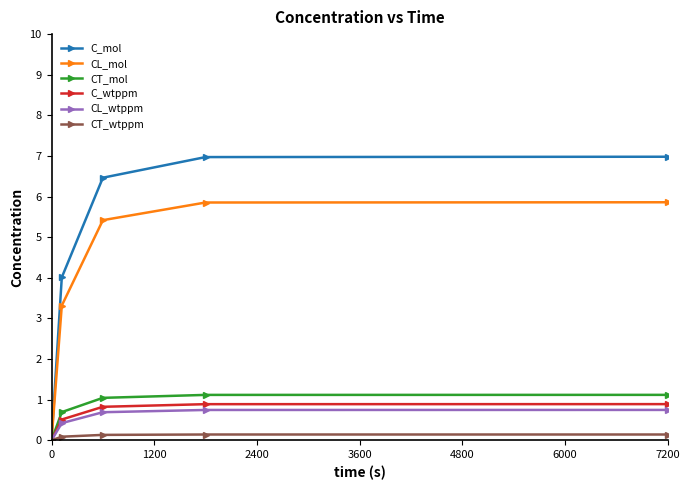

Which series has the largest total across all categories?

C_mol